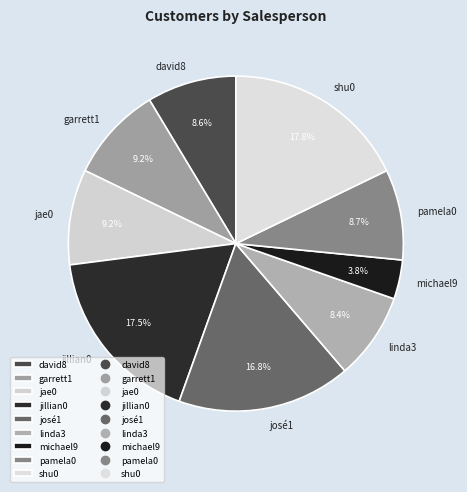

How many slices are in this pie chart?

9